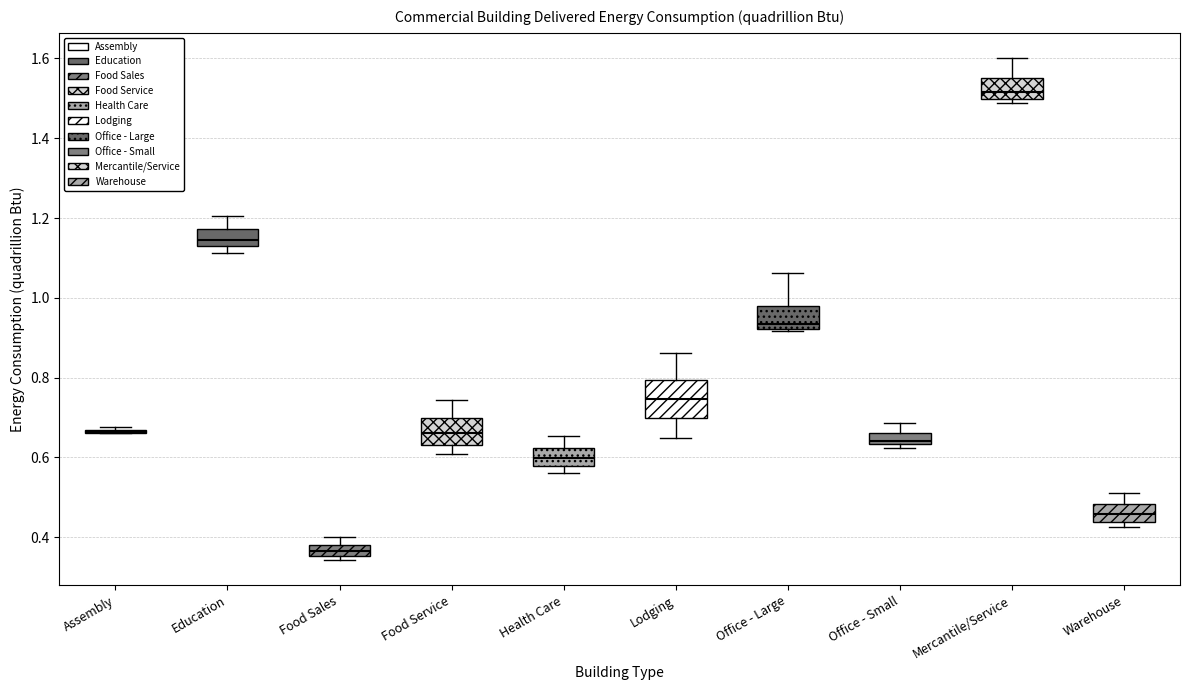

Which box is the tallest, from its lower edge to its upper edge?

Lodging